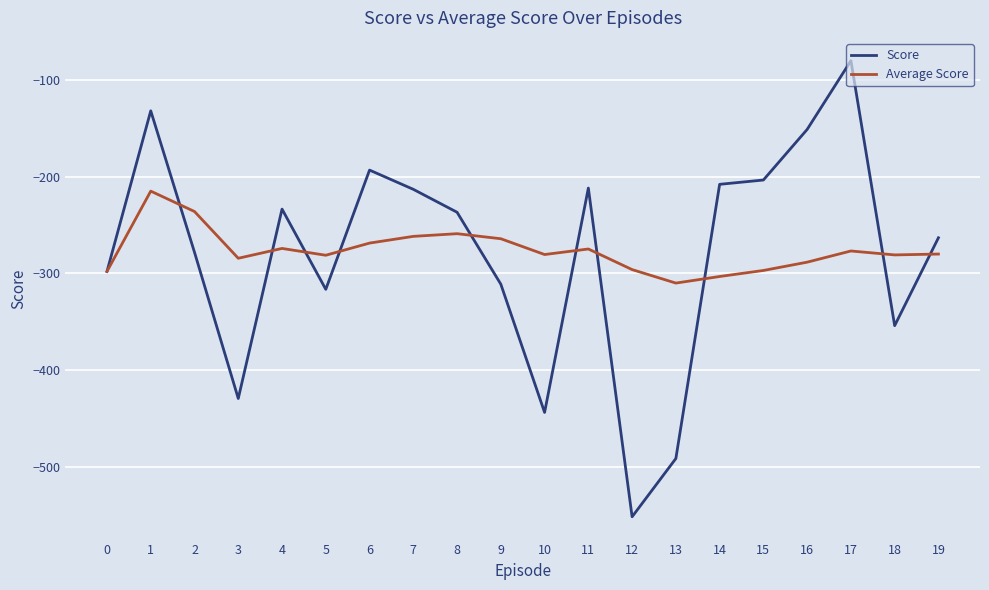

The Average Score series shows -197.2 at 0. True or false?

False